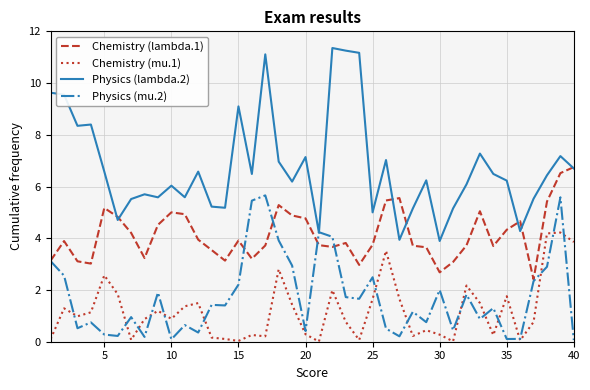

True or false: Physics (mu.2) and Chemistry (lambda.1) intersect in this chart.

True